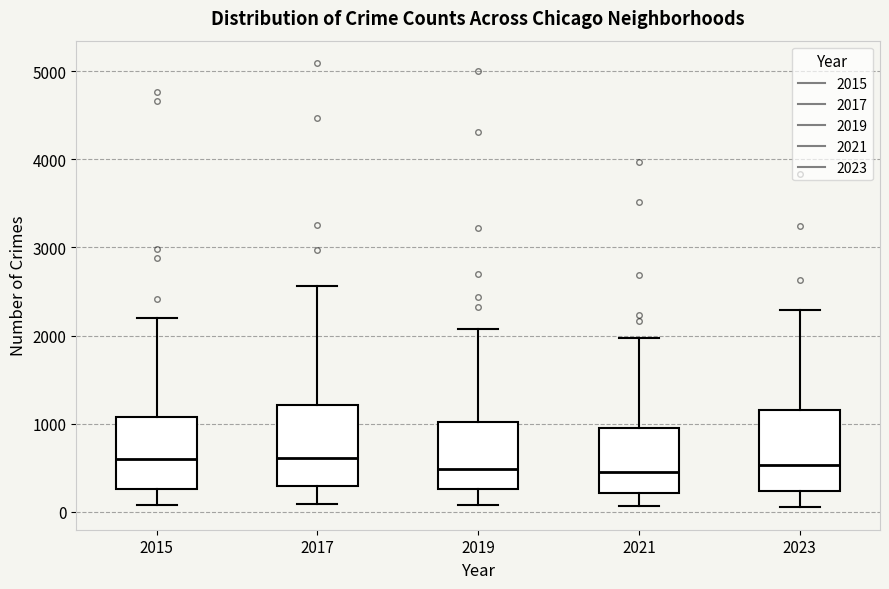

Reading left to right, read every box against the y-axis: the position of its median line, the range the box covers, and the ends of its whiskers. The values are not printed on the chart, so give them approximately, as read against the axis.

2015: median 600, box 300 to 1100, whiskers 100 to 2200
2017: median 600, box 300 to 1200, whiskers 100 to 2600
2019: median 500, box 300 to 1000, whiskers 100 to 2100
2021: median 500, box 200 to 900, whiskers 100 to 2000
2023: median 500, box 200 to 1200, whiskers 0 to 2300